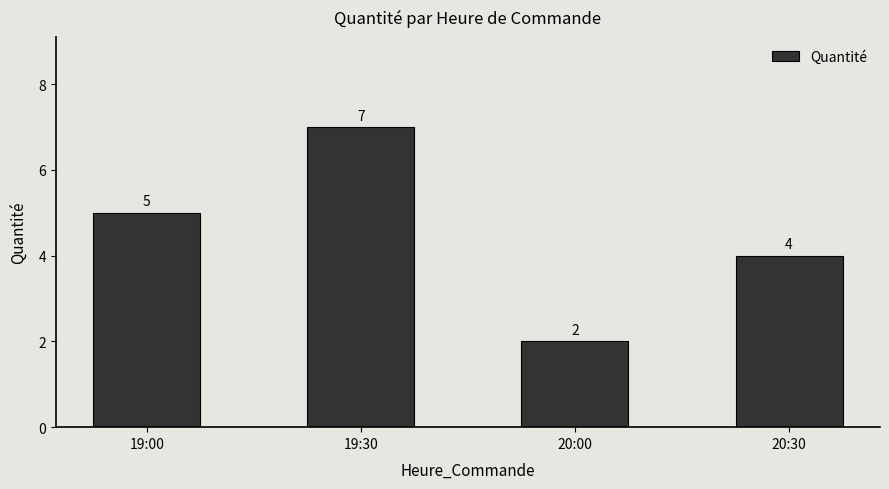

Rank the categories by value from lowest to highest.

20:00, 20:30, 19:00, 19:30